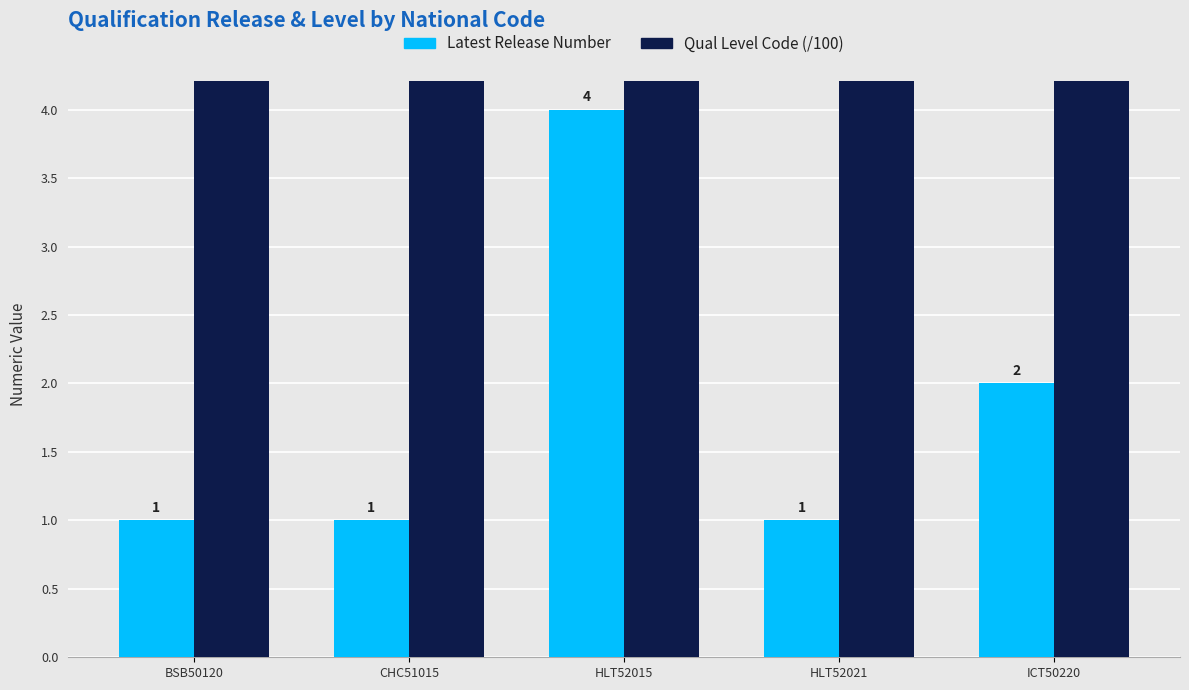

Which series changed the most between BSB50120 and HLT52015?

Latest Release Number